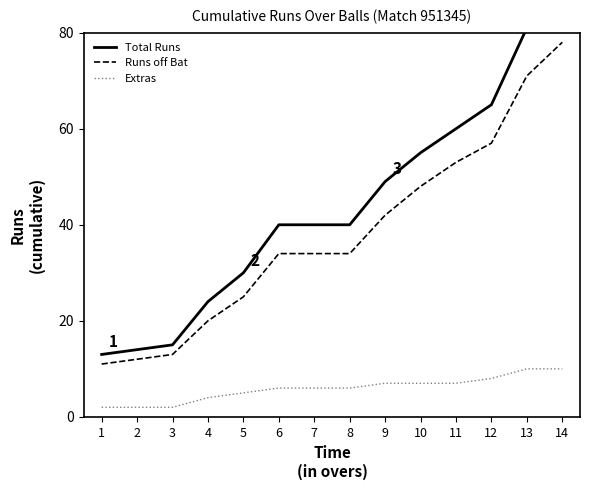

At which category is the sum across all series the highest?

14